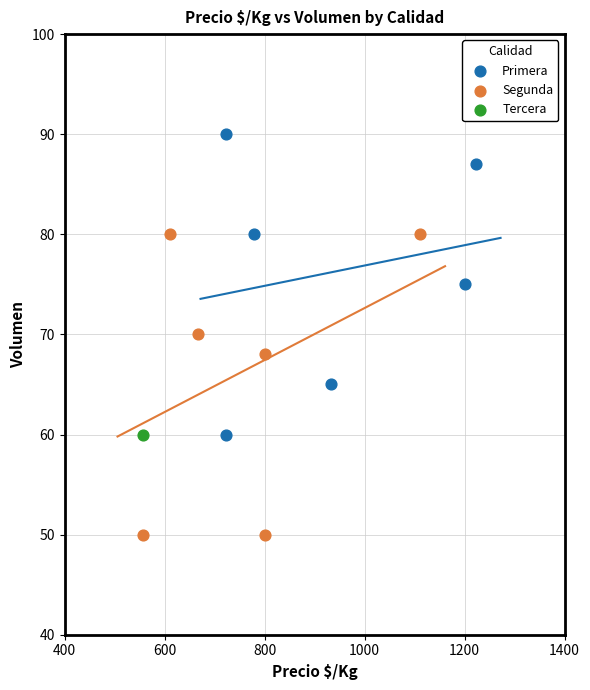

Which series reaches the maximum Y coordinate?

Primera